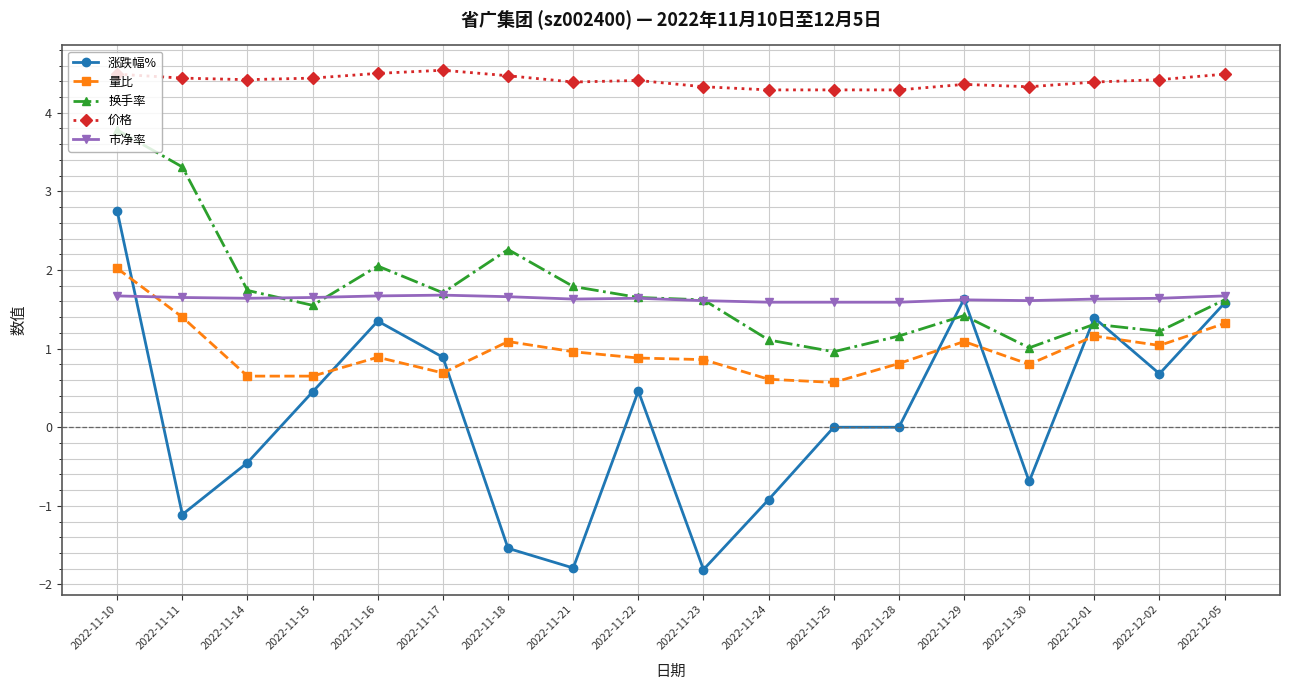

True or false: 涨跌幅% and 价格 intersect in this chart.

False